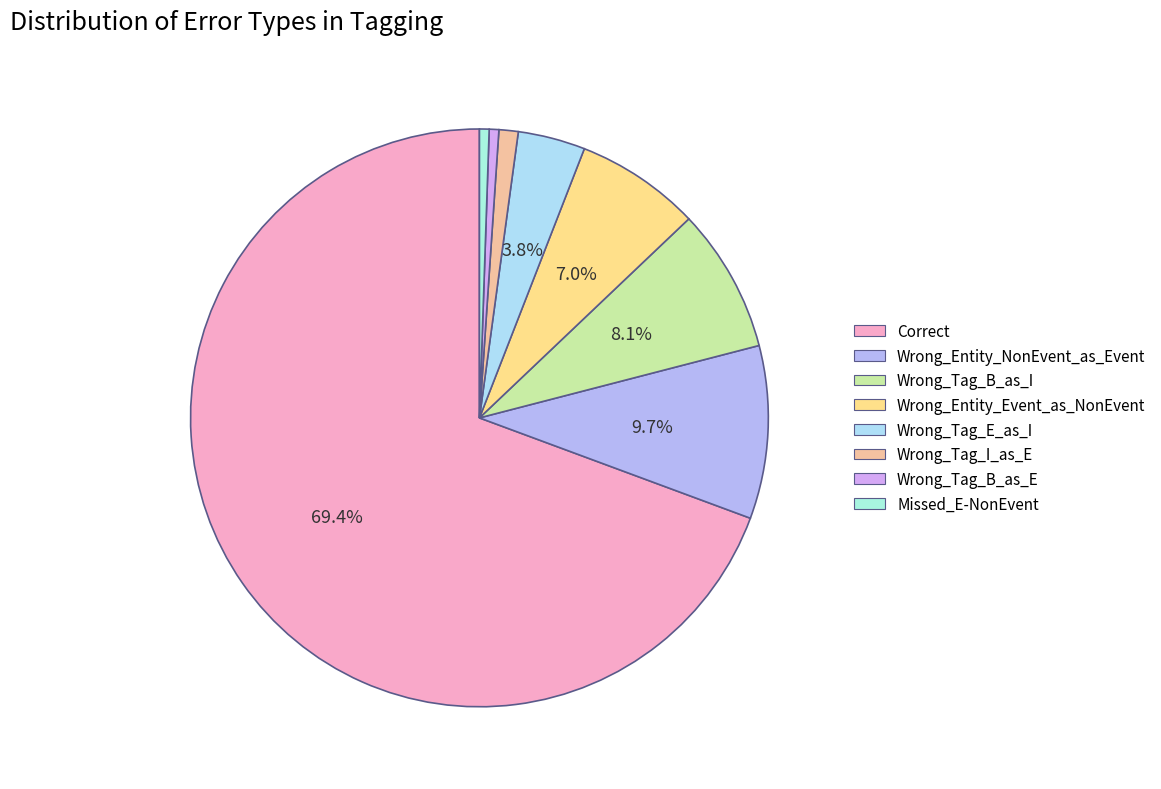

What is the largest slice in the pie chart?

Correct